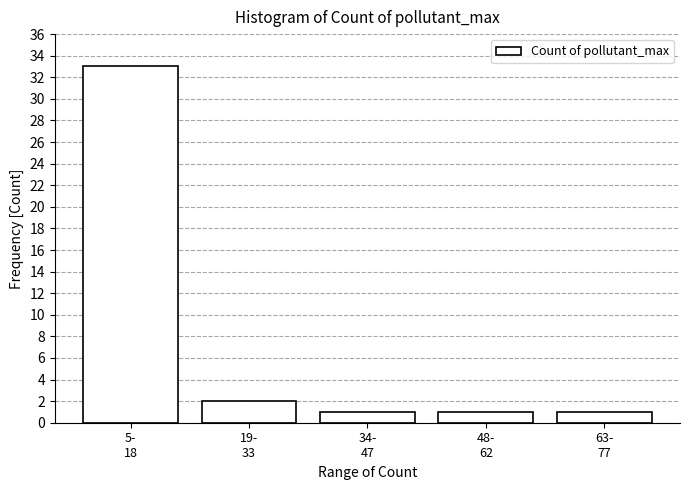

Reading left to right, extract all data points from this chart.

33	2	1	1	1